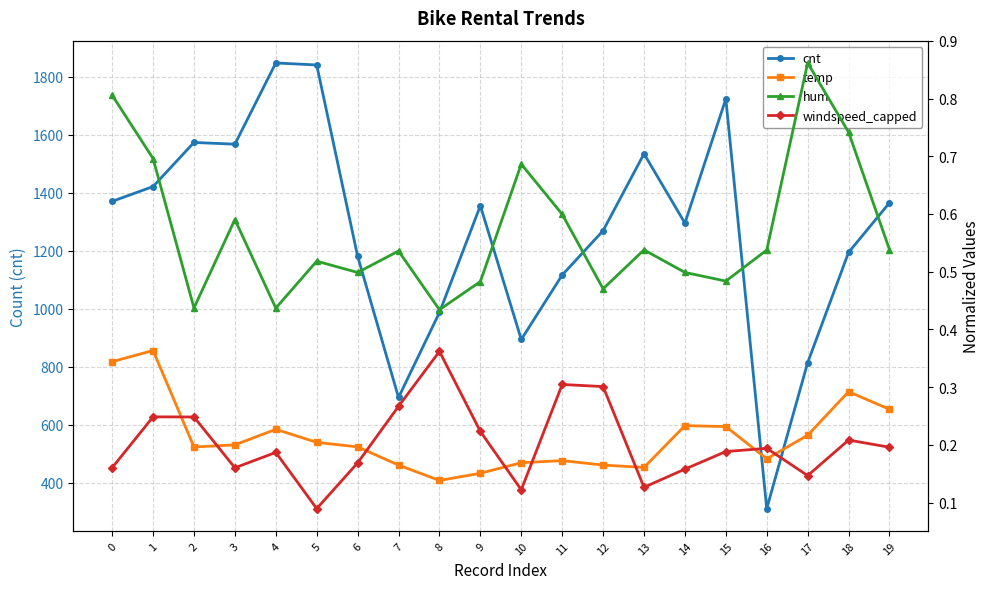

Does the chart have visible grid lines?

Yes